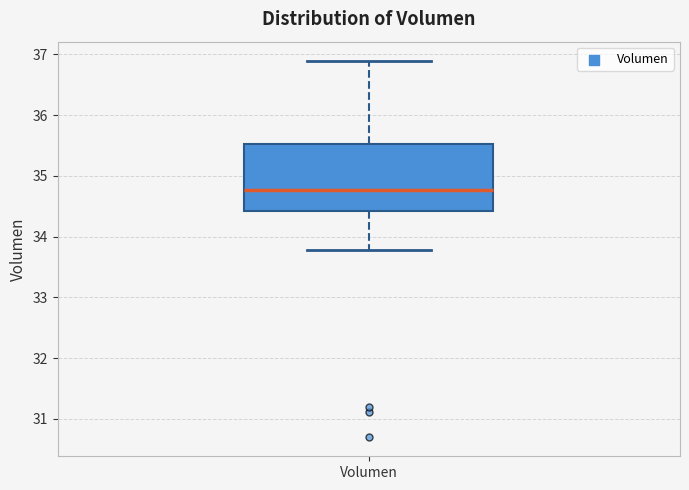

Where does the median line of the box for Volumen sit on the y-axis? The values are not printed on the chart, so give them approximately, as read against the axis.

34.8